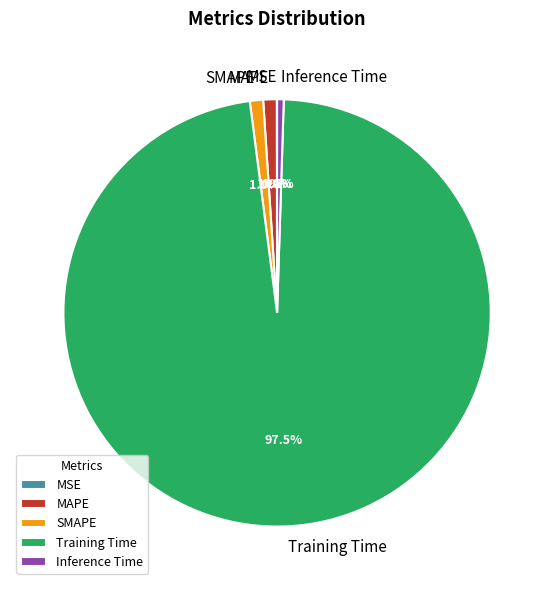

Is there any slice that represents more than half of the pie?

Yes